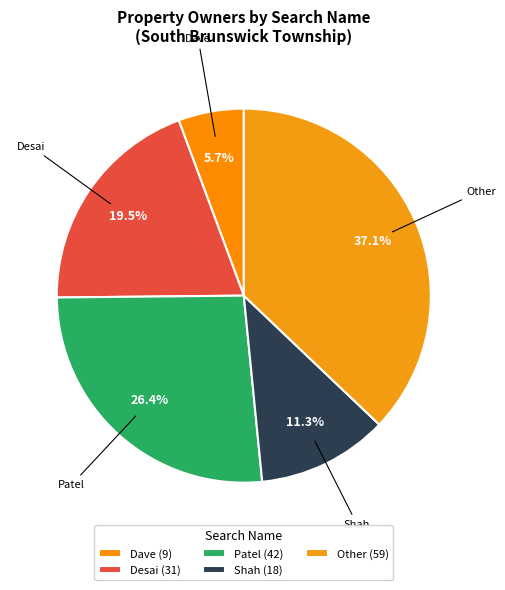

To the nearest percent, what is the average slice percentage?

20%